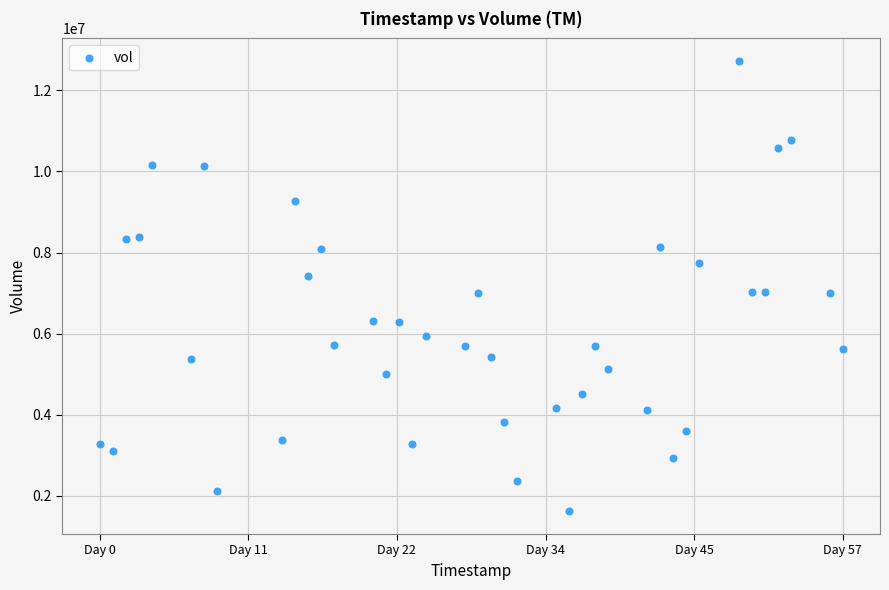

What is the range of X values (max minus min)?

57